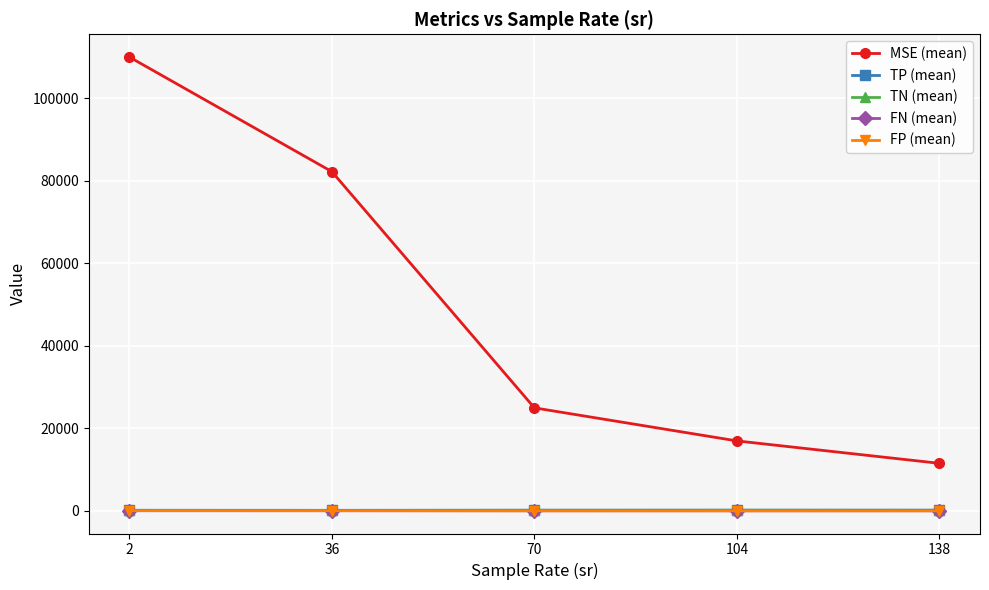

Is it true that TP (mean) equals 188.0 at 138?

True